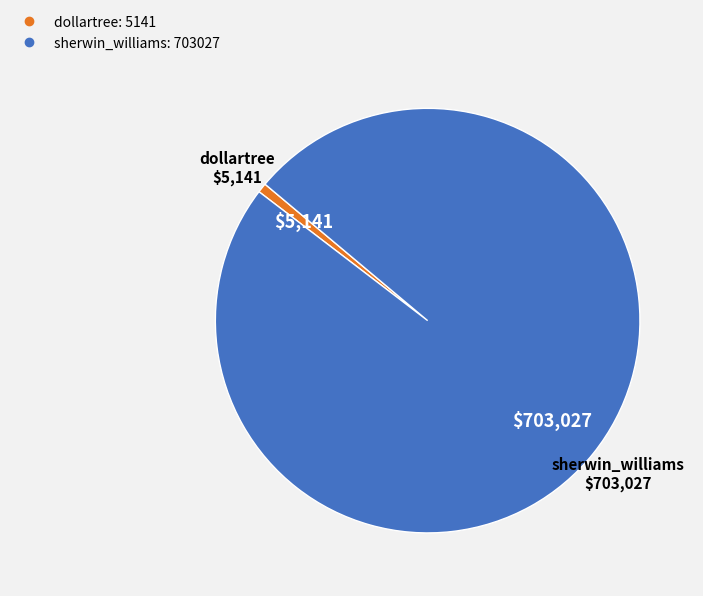

Between dollartree and sherwin_williams, which is larger?

sherwin_williams